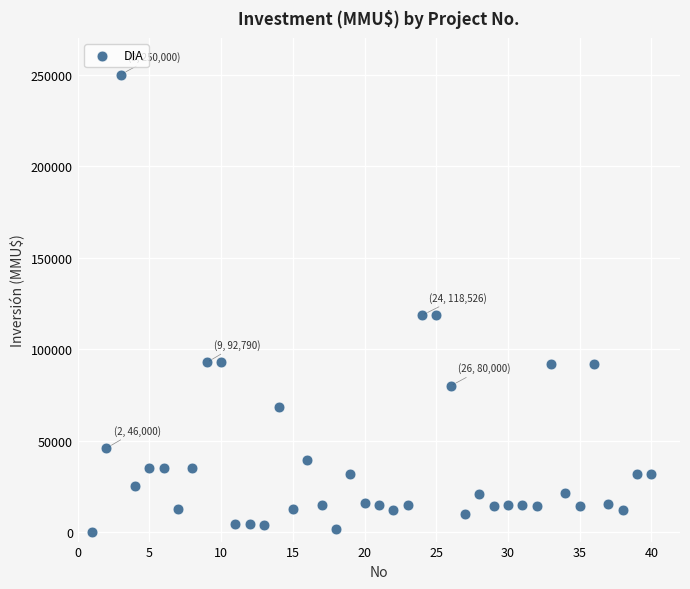

What is the range of Y values (max minus min)?

250000